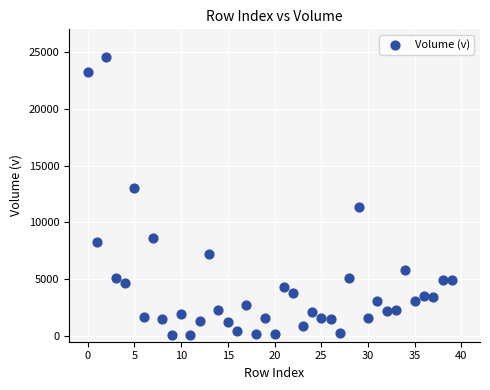

What is the range of Y values (max minus min)?

24500